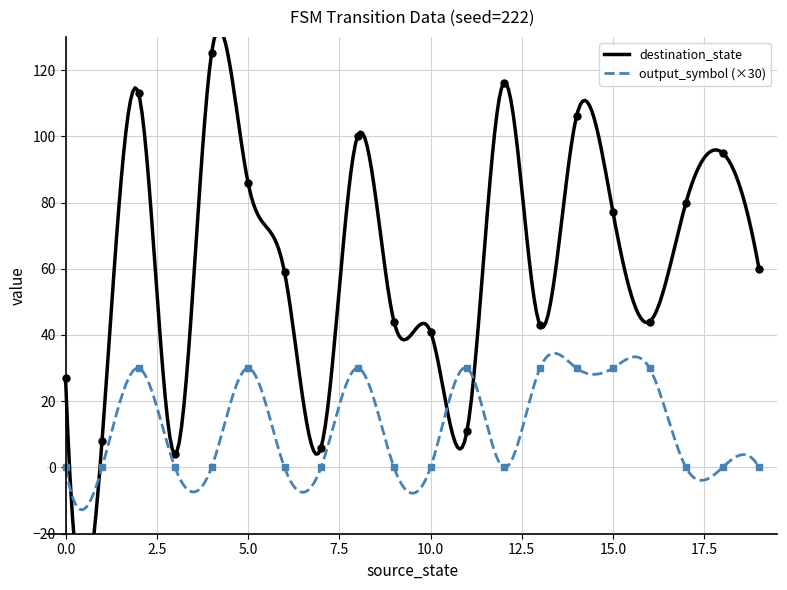

Reading left to right, what are all the values shown in this chart?

destination_state: 0=27	1=8	2=113	3=4	4=125	5=86	6=59	7=6	8=100	9=44	10=41	11=11	12=116	13=43	14=106	15=77	16=44	17=80	18=95	19=60
output_symbol: 0=0	1=0	2=30	3=0	4=0	5=30	6=0	7=0	8=30	9=0	10=0	11=30	12=0	13=30	14=30	15=30	16=30	17=0	18=0	19=0